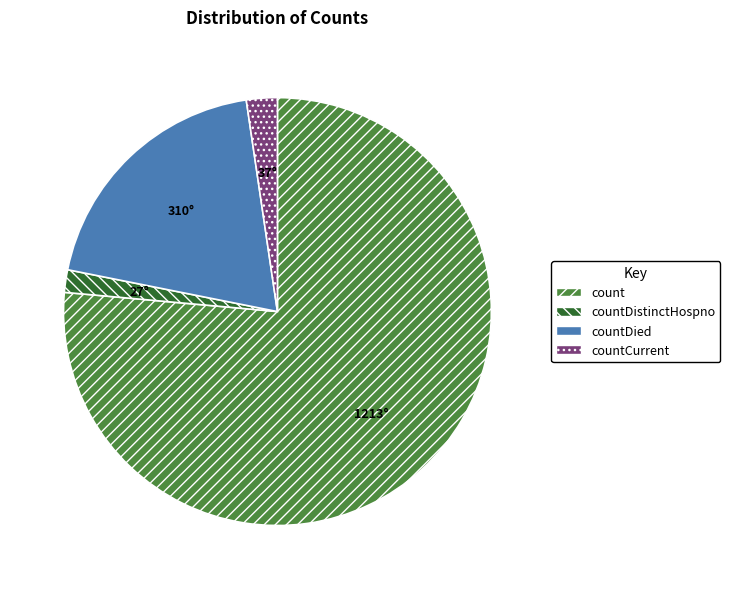

What is the smallest slice in the pie chart?

countDistinctHospno